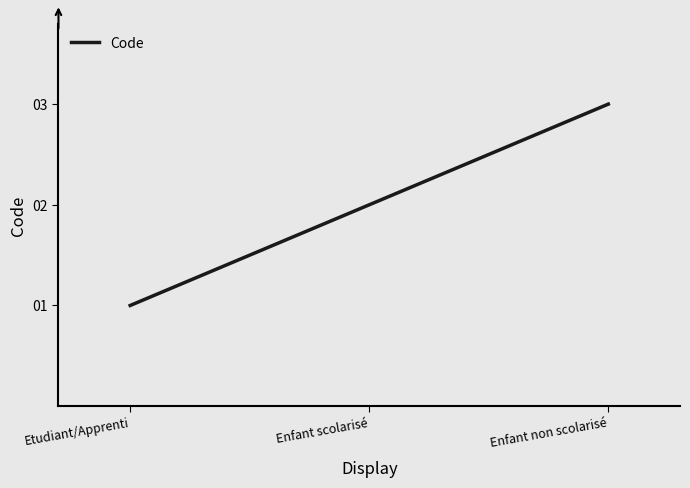

At which label is the value closest to 2?

Enfant scolarisé